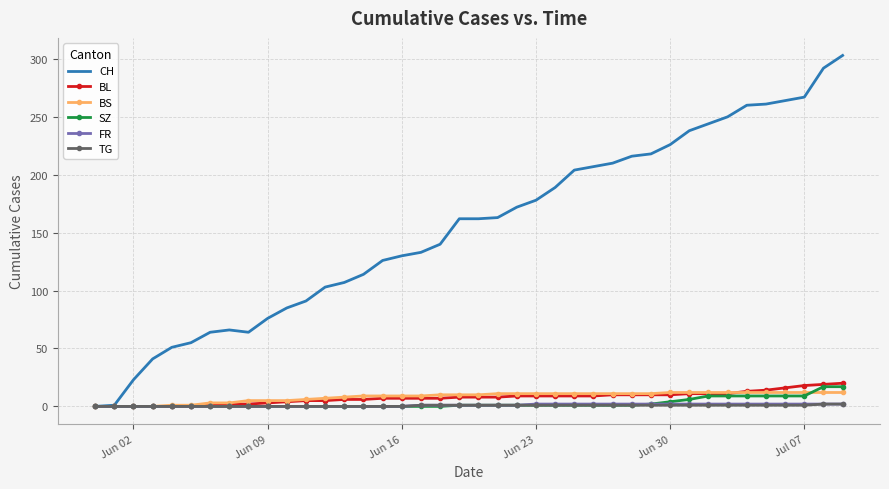

Which series has the largest total across all categories?

CH